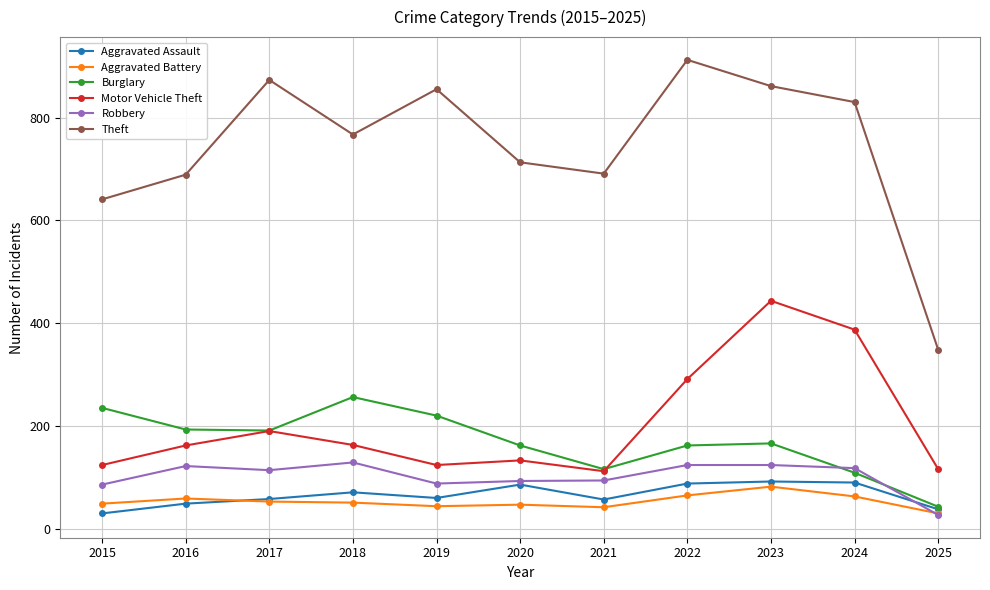

The Aggravated Battery series shows 90 at 2016. True or false?

False